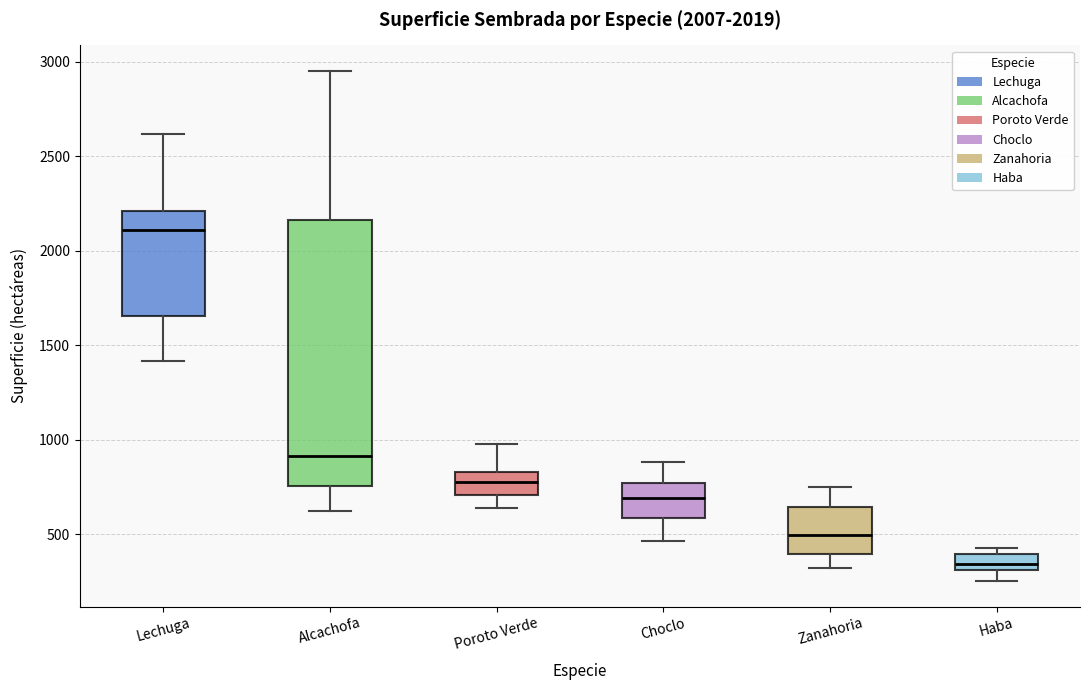

Which box is the tallest, from its lower edge to its upper edge?

Alcachofa